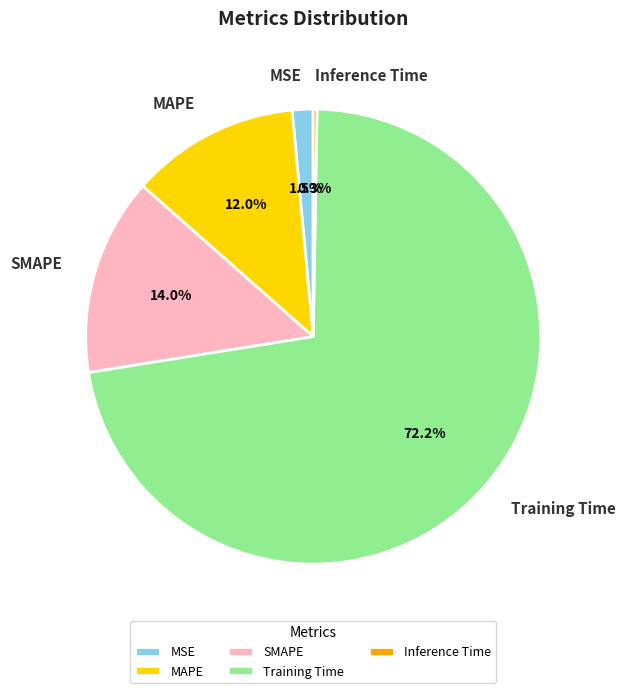

Which has a higher value, SMAPE or MAPE?

SMAPE